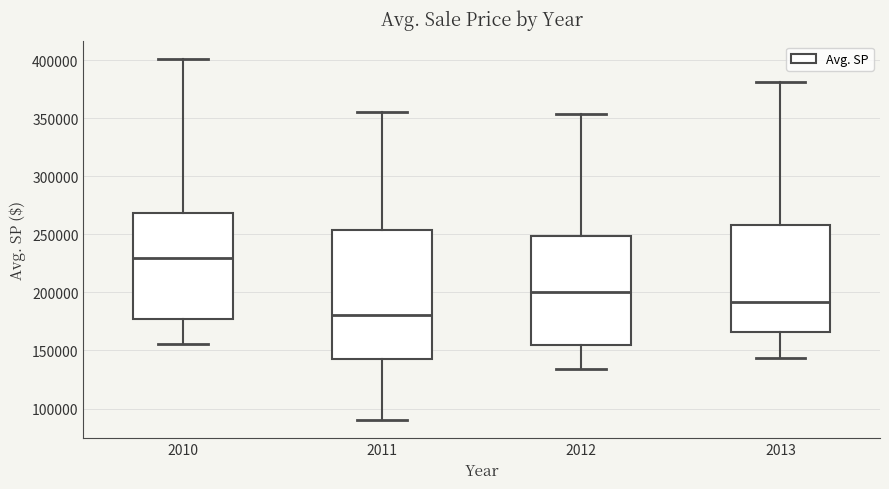

Which box is the tallest, from its lower edge to its upper edge?

2011